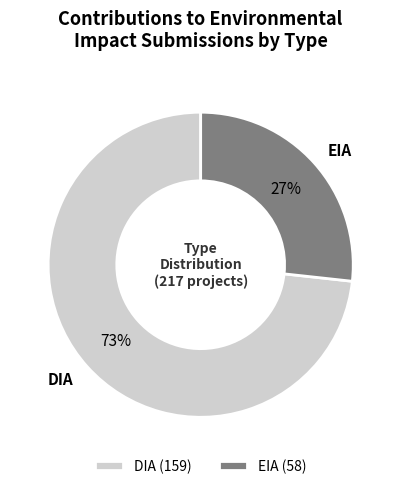

How many slices are in this pie chart?

2